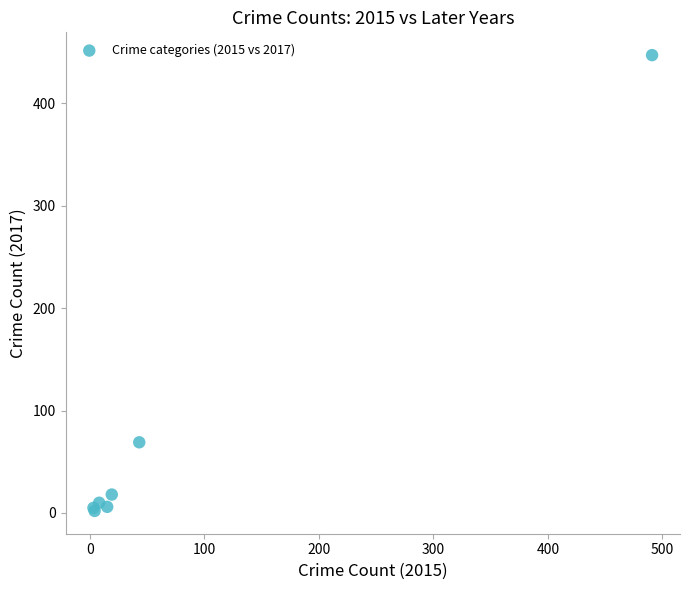

What Y value in the scatter plot is closest to 224?

69